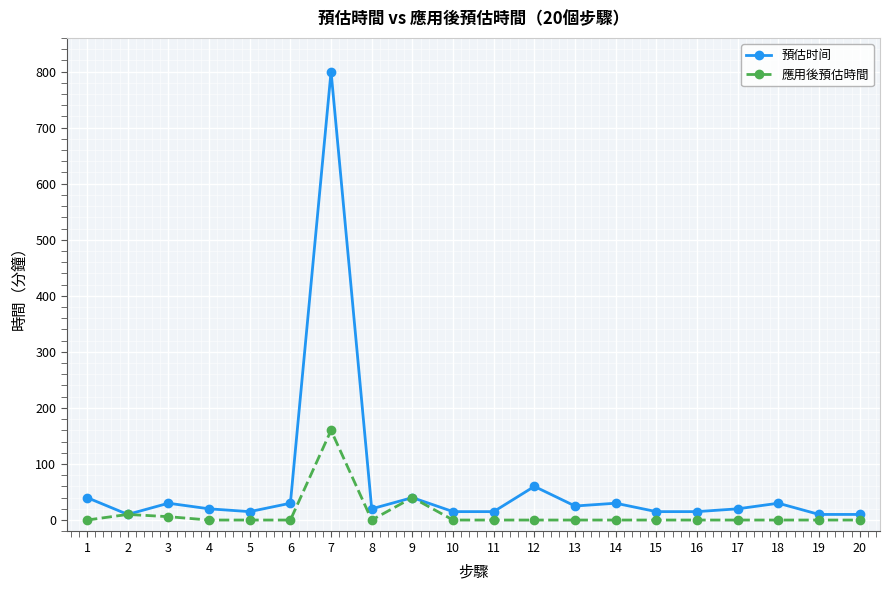

What is the difference between the highest and lowest values at 1?

40